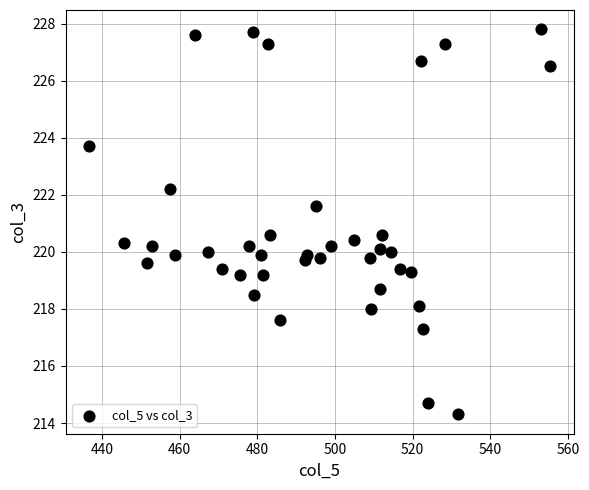

What is the range of Y values (max minus min)?

13.5